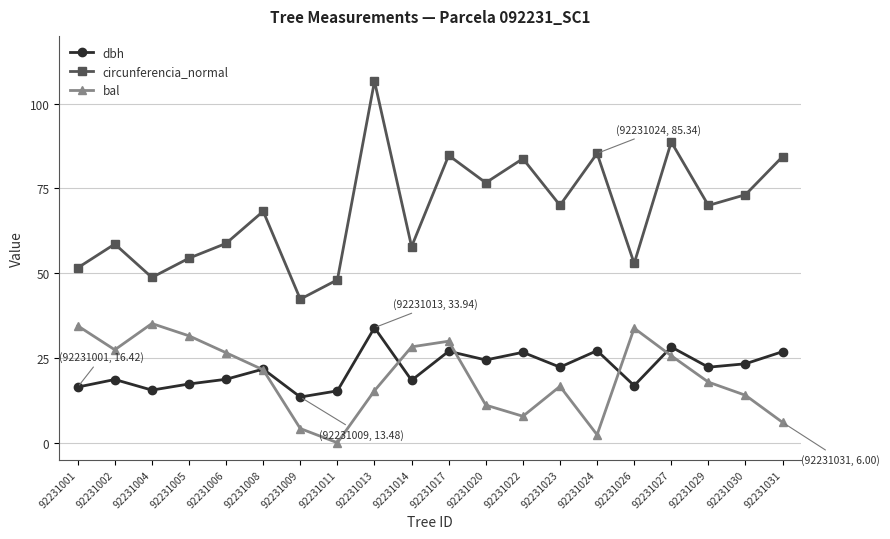

What is the difference between the dbh values at 92231026 and 92231004?

1.3